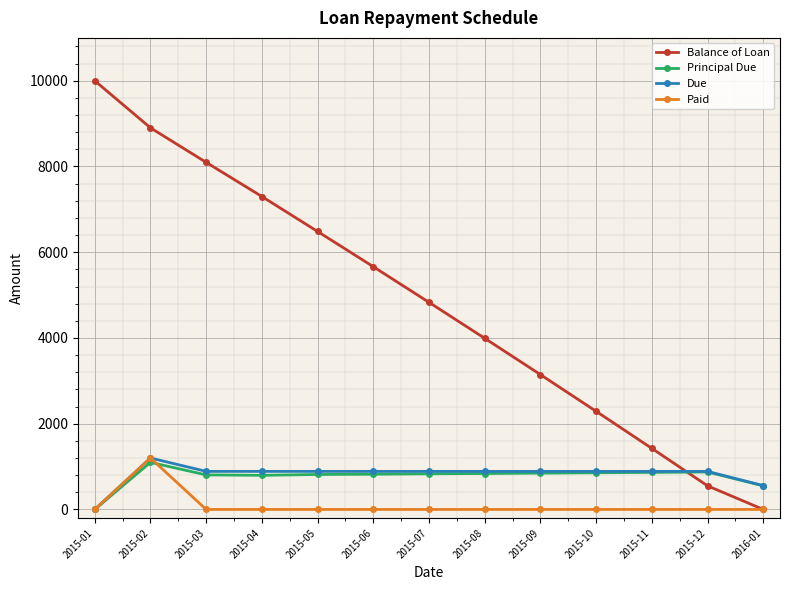

Is this an area chart (filled region under the line)?

No